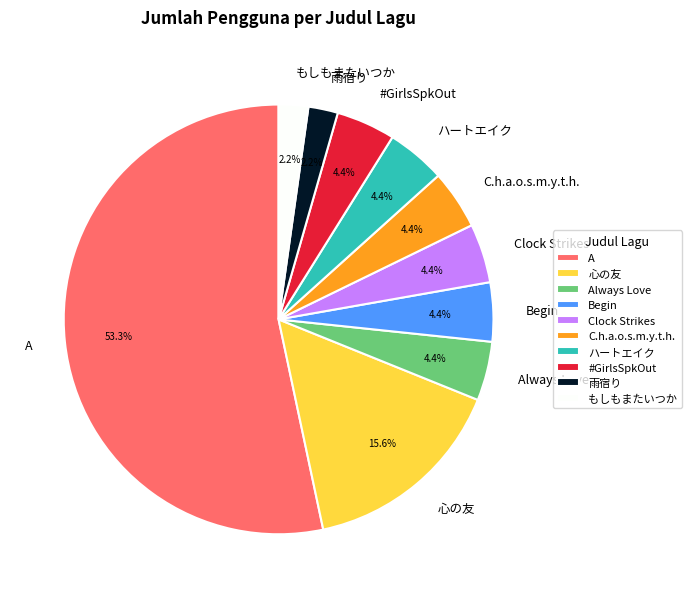

Is #GirlsSpkOut the majority of the pie?

No